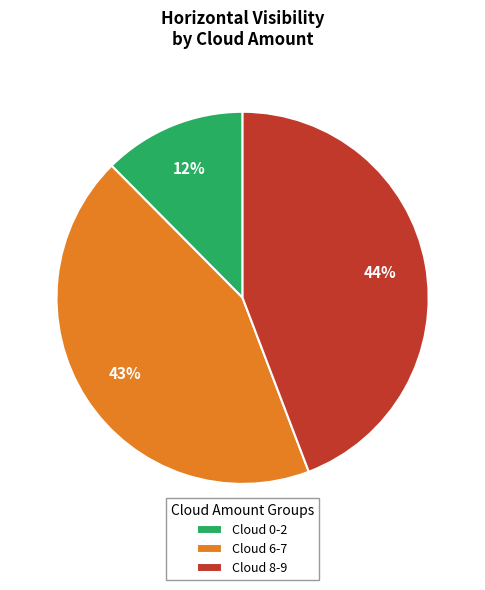

To the nearest percent, what is the average slice percentage?

33%